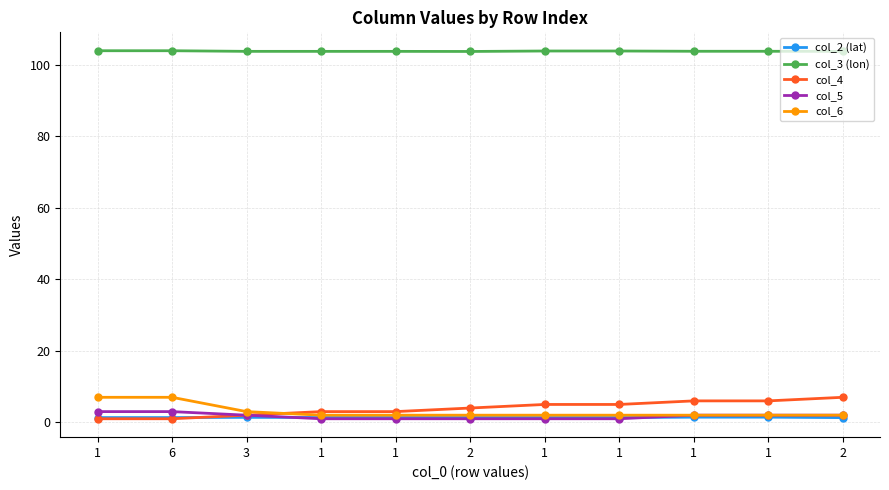

In col_2 (lat), how many points are higher than both neighbors (excluding endpoints)?

2